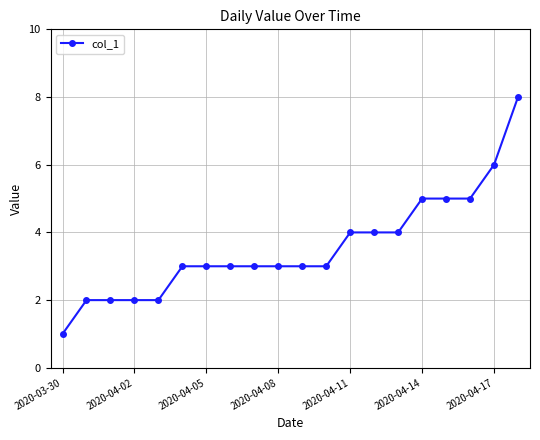

How many lines are shown in the chart?

1